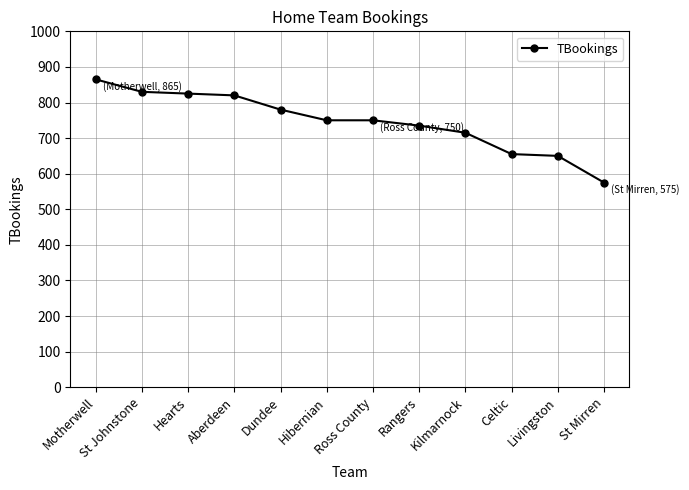

Is it true that the value at Dundee is 224?

False